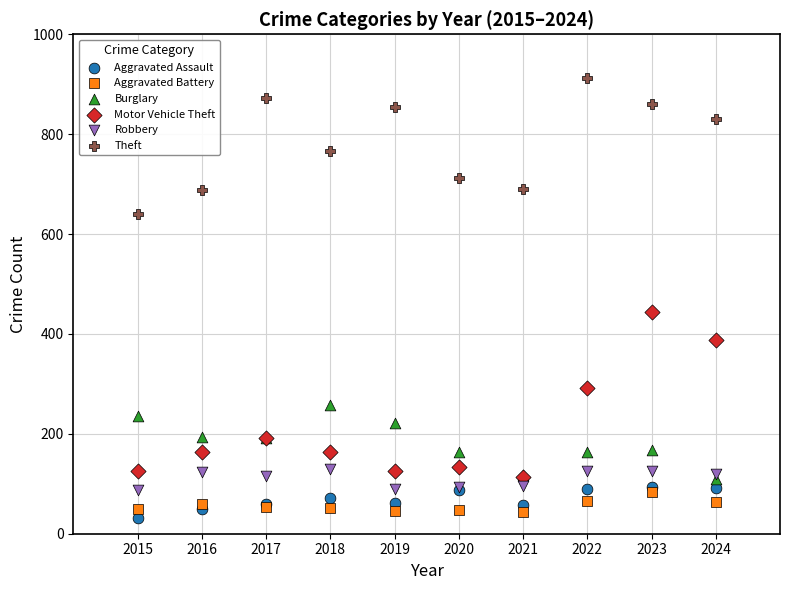

Across all series, what Y value is closest to 471?

444